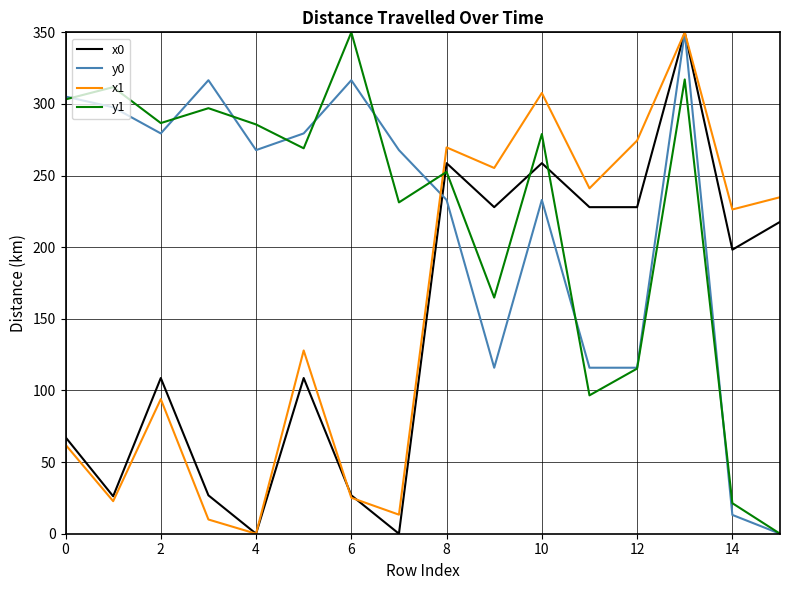

True or false: x0 has more than 2 points higher than both neighbors.

True